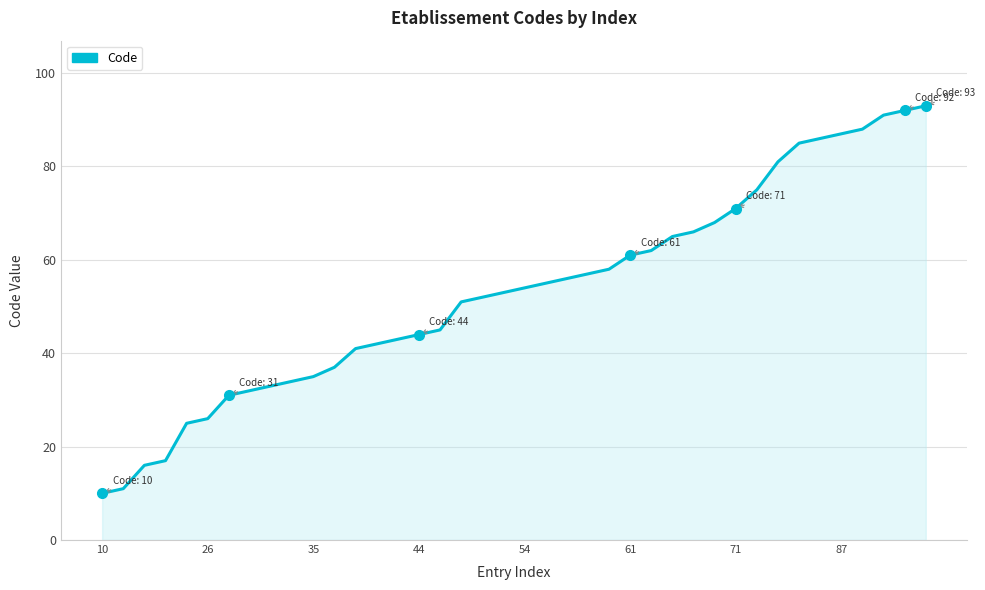

What is the difference between the maximum and minimum values?

83